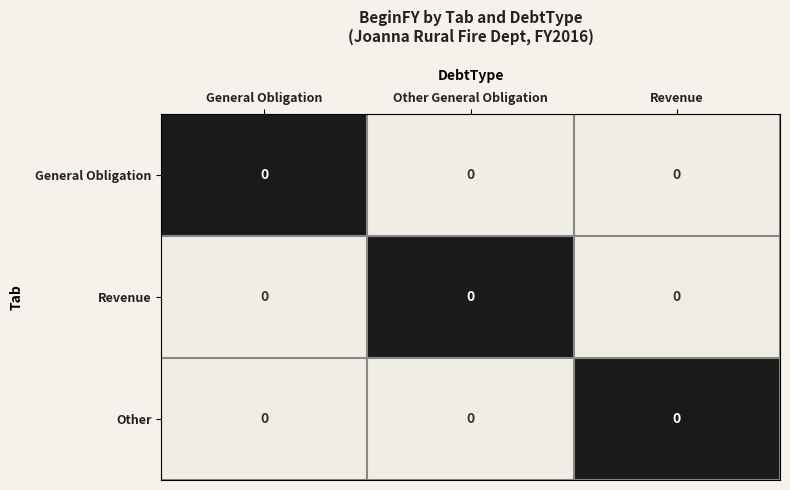

What is the maximum value shown in the chart?

1